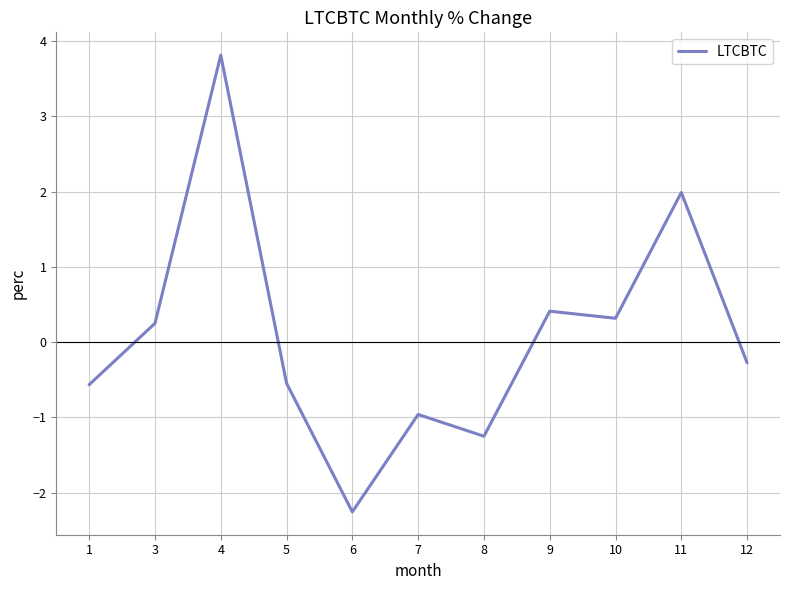

The value at 11 is 2.0. True or false?

True